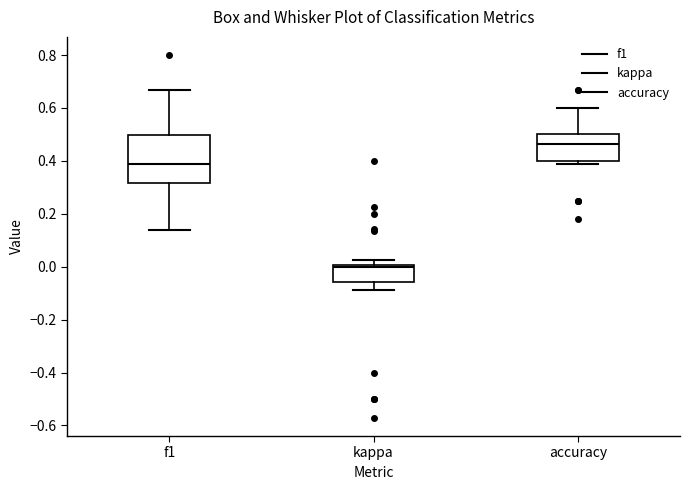

Where does the median line of the box for f1 sit on the y-axis? The values are not printed on the chart, so give them approximately, as read against the axis.

0.38